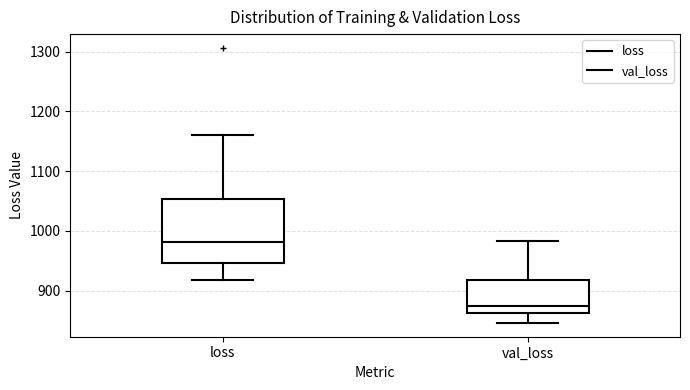

Comparing the boxes themselves (not the whiskers), which one is the tallest?

loss